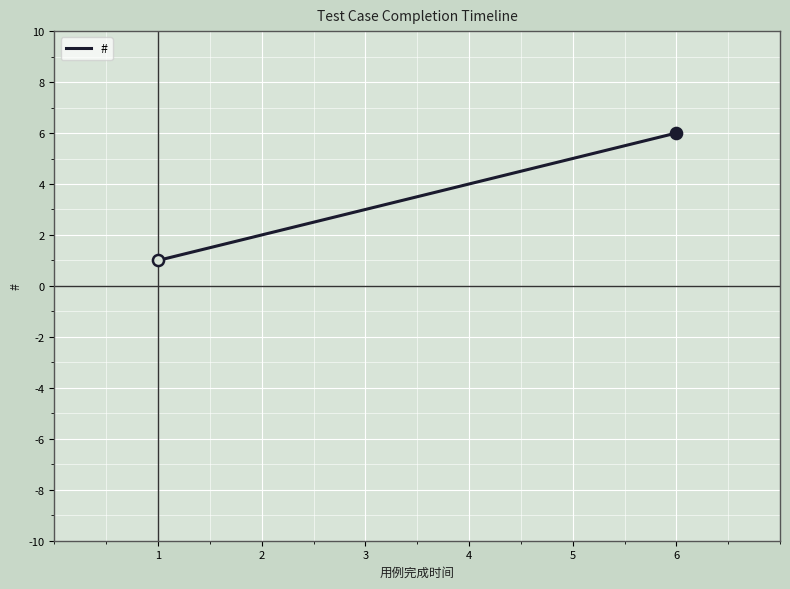

True or false: the data shows 1 at 3.

False